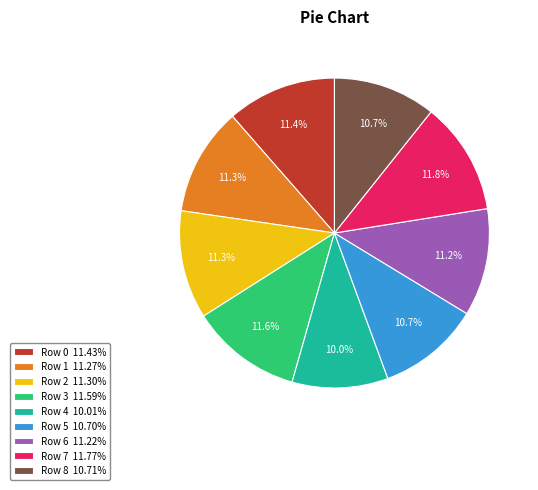

What is the ratio of the value at Row 6 11.22% to the value at Row 0 11.43%?

1.0